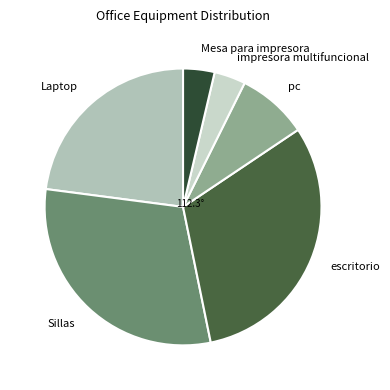

Which slice is the largest?

escritorio